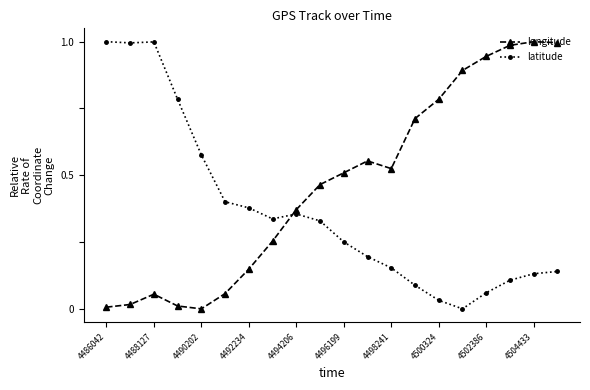

True or false: longitude and latitude cross at least once.

True